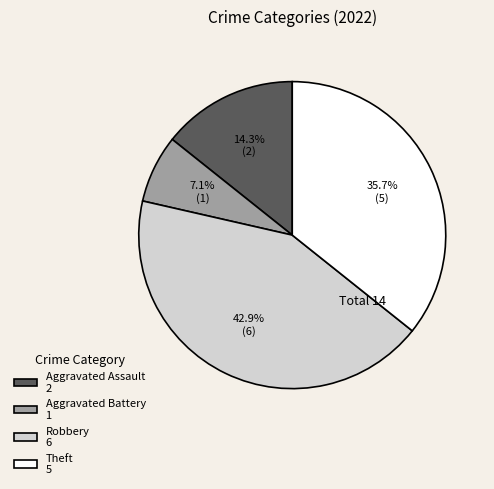

The Aggravated Assault slice represents 14% of the pie. True or false?

True